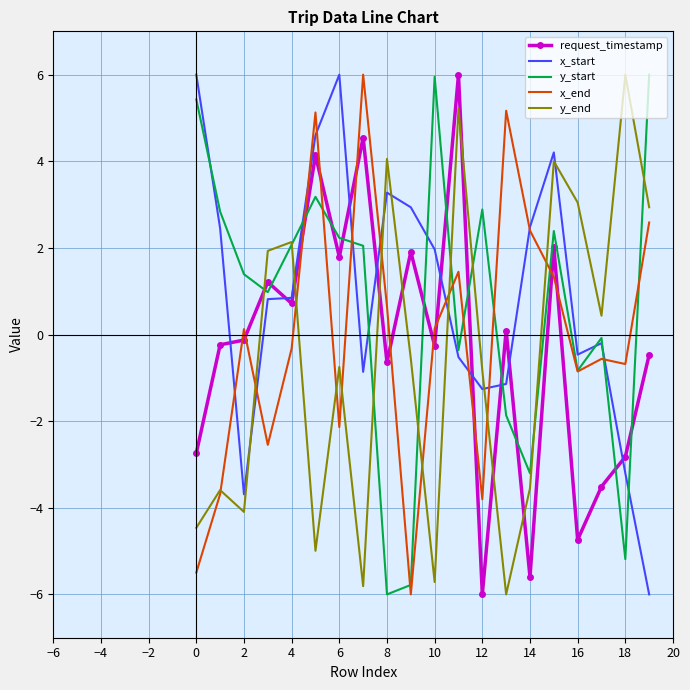

What is the maximum value shown in the chart?

6.0